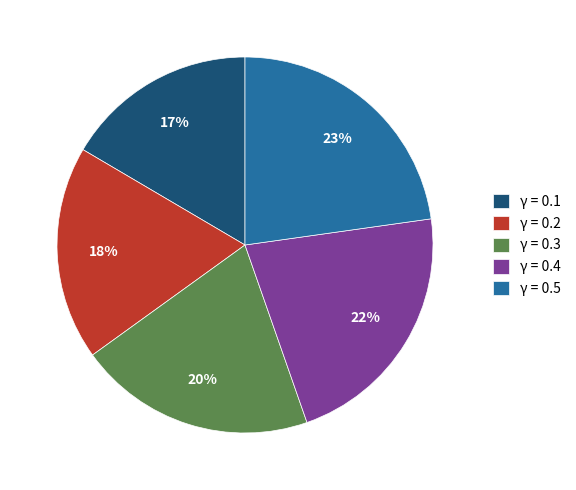

Which has a higher value, γ = 0.3 or γ = 0.4?

γ = 0.4